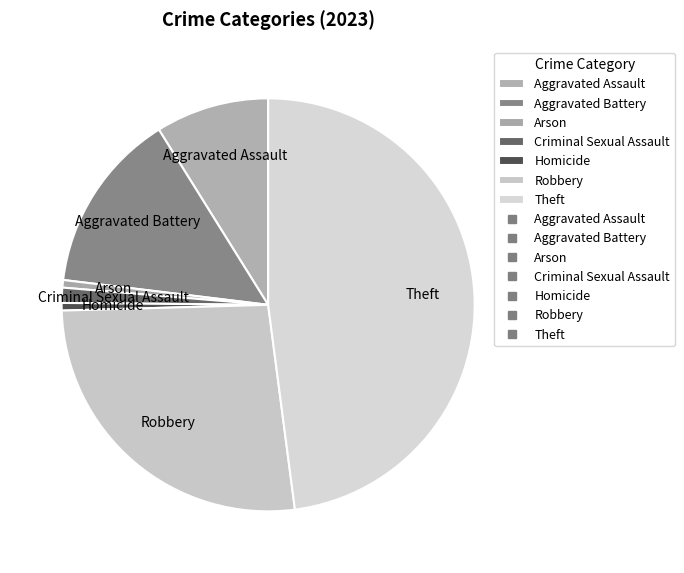

Between Arson and Aggravated Assault, which is larger?

Aggravated Assault